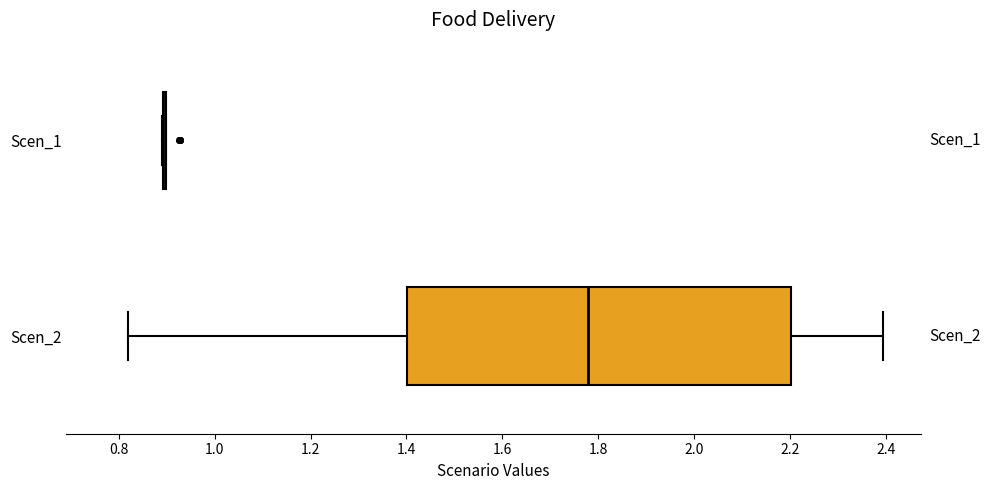

Where does the right whisker of the box for Scen_2 end on the x-axis? The values are not printed on the chart, so give them approximately, as read against the axis.

2.40